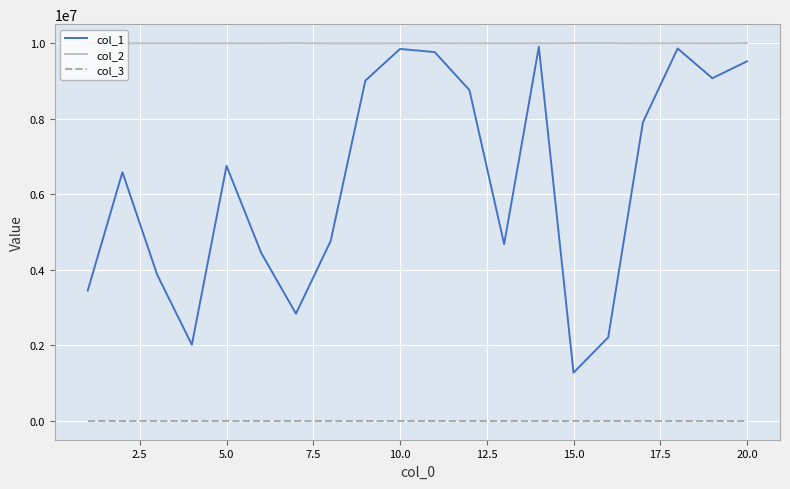

Which series has the largest range (max minus min)?

col_1